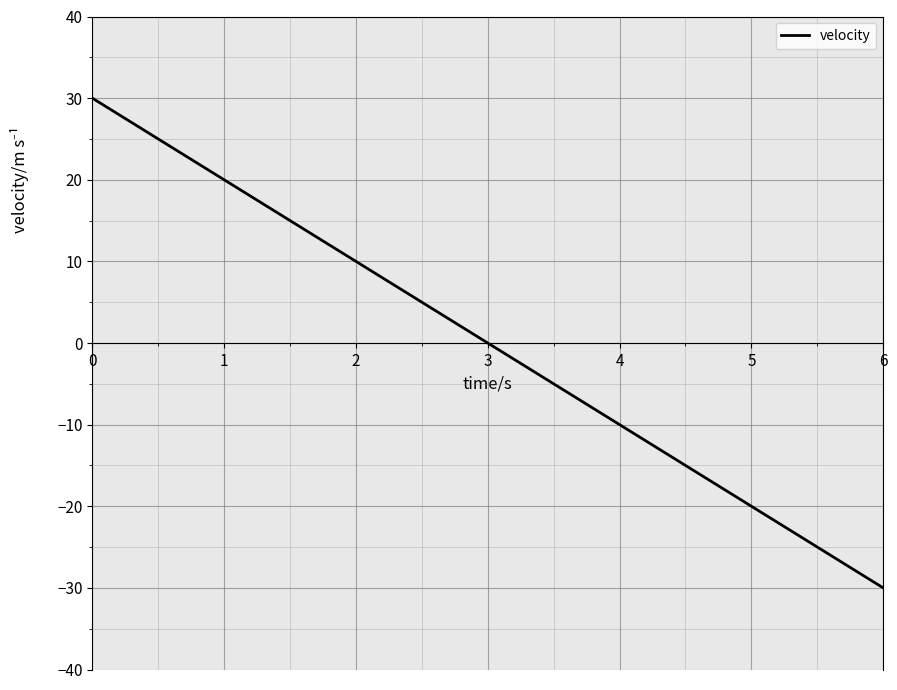

Reading right to left, extract all data points from this chart.

6=-30	5=-20	4=-10	3=0	2=10	1=20	0=30